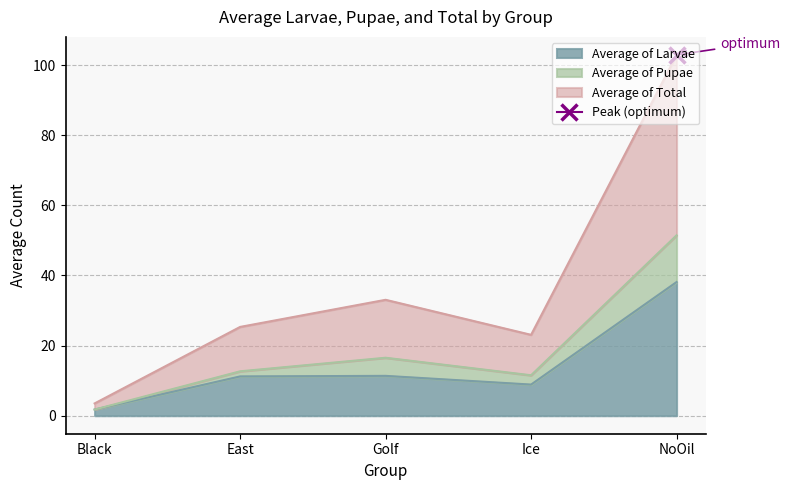

Does the chart have visible grid lines?

Yes